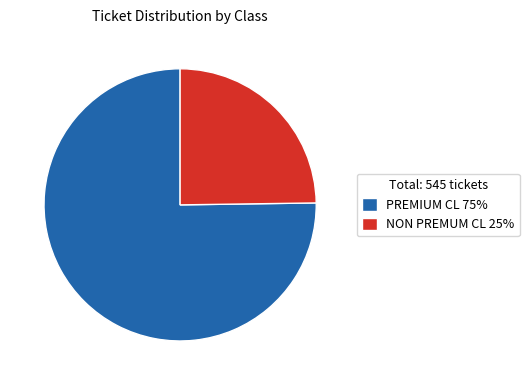

Which has a higher value, PREMIUM CL or NON PREMUM CL?

PREMIUM CL